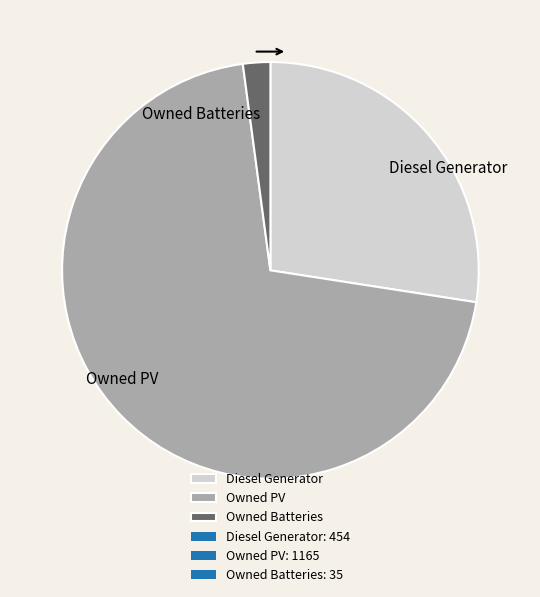

What is the largest slice in the pie chart?

Owned PV